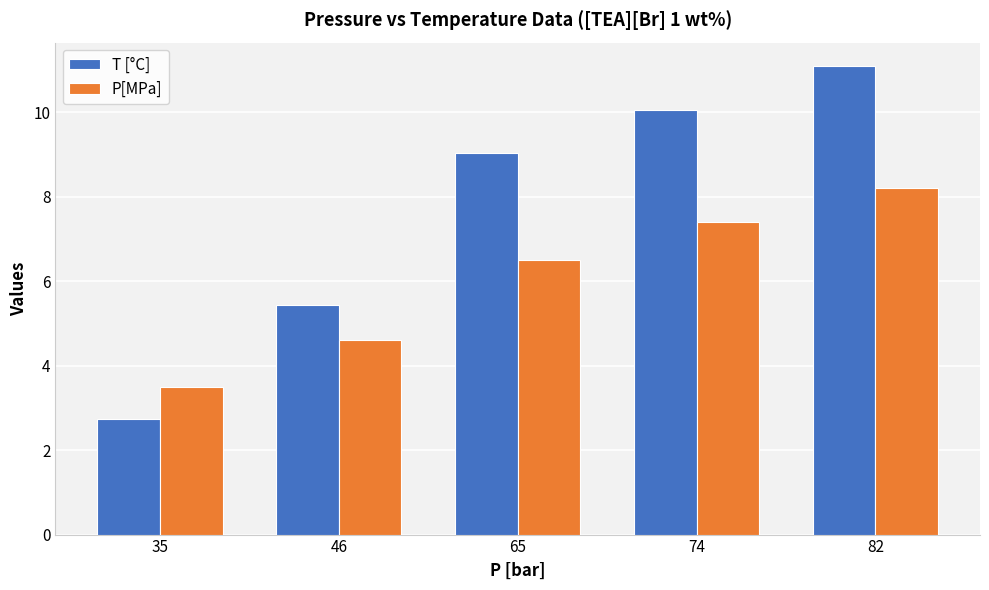

What is the lowest value of the T [°C] series?

2.8